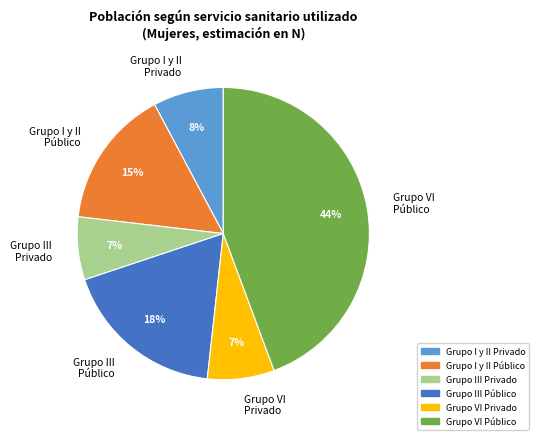

Approximately how many times larger is the value at Grupo I y II Público compared to Grupo VI Privado?

2.1